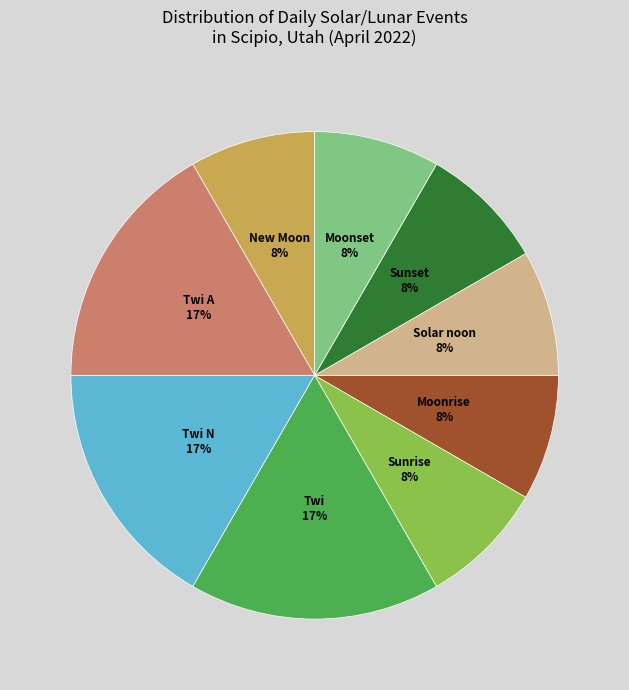

Between Moonset and Twi A, which is larger?

Twi A